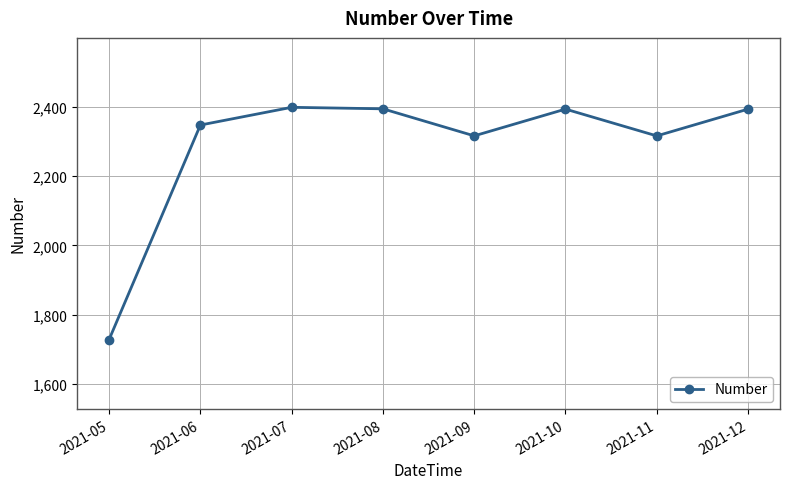

At which label does the data first exceed 2392?

2021-07